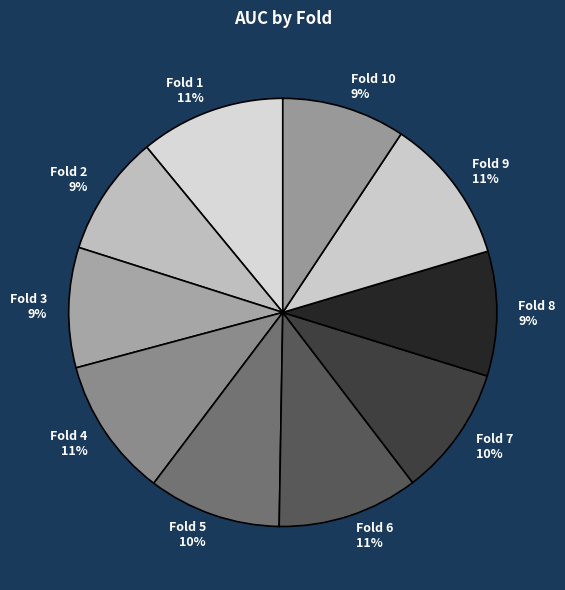

The Fold 7 10% slice represents 20% of the pie. True or false?

False